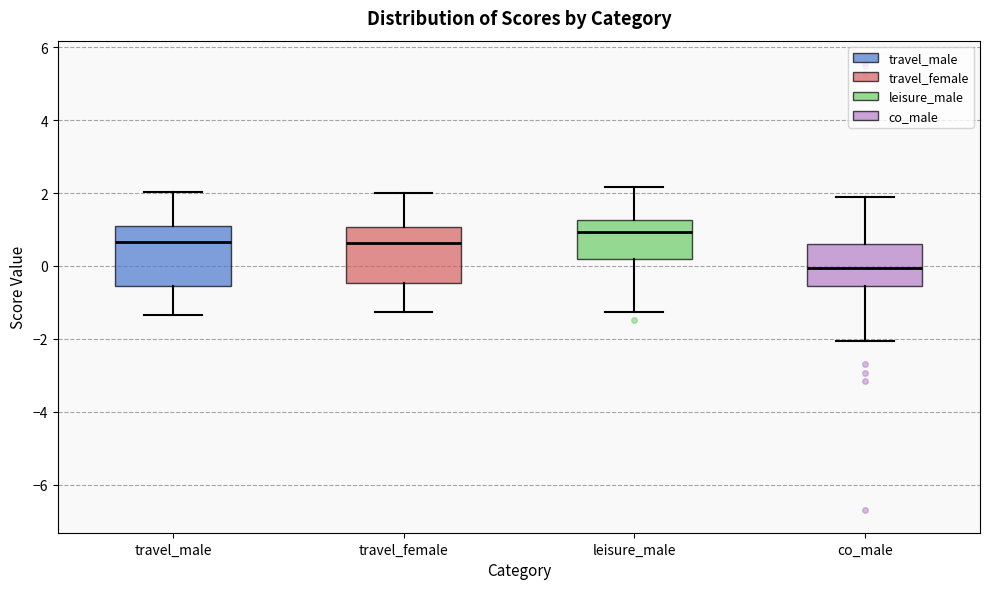

Reading left to right, read every box against the y-axis: the position of its median line, the range the box covers, and the ends of its whiskers. The values are not printed on the chart, so give them approximately, as read against the axis.

travel_male: median 0.6, box -0.6 to 1.0, whiskers -1.4 to 2.0
travel_female: median 0.6, box -0.4 to 1.0, whiskers -1.2 to 2.0
leisure_male: median 1.0, box 0.2 to 1.2, whiskers -1.2 to 2.2
co_male: median 0.0, box -0.6 to 0.6, whiskers -2.0 to 2.0